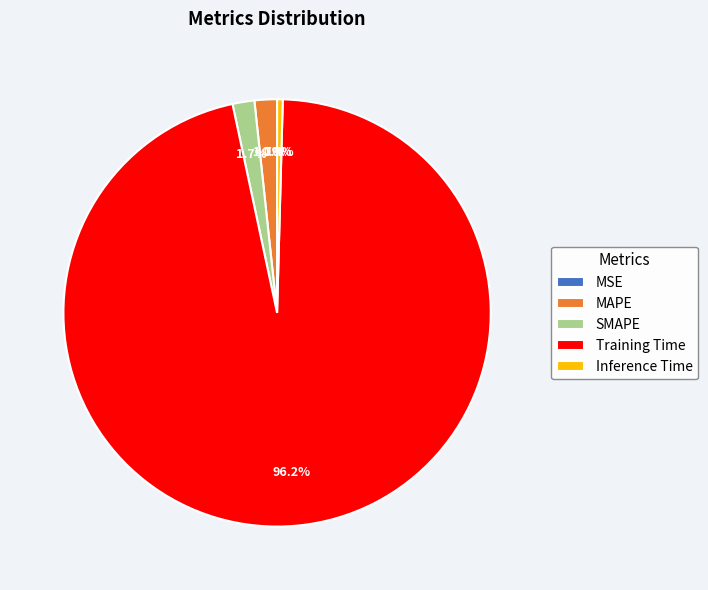

Is there any slice that represents more than half of the pie?

Yes